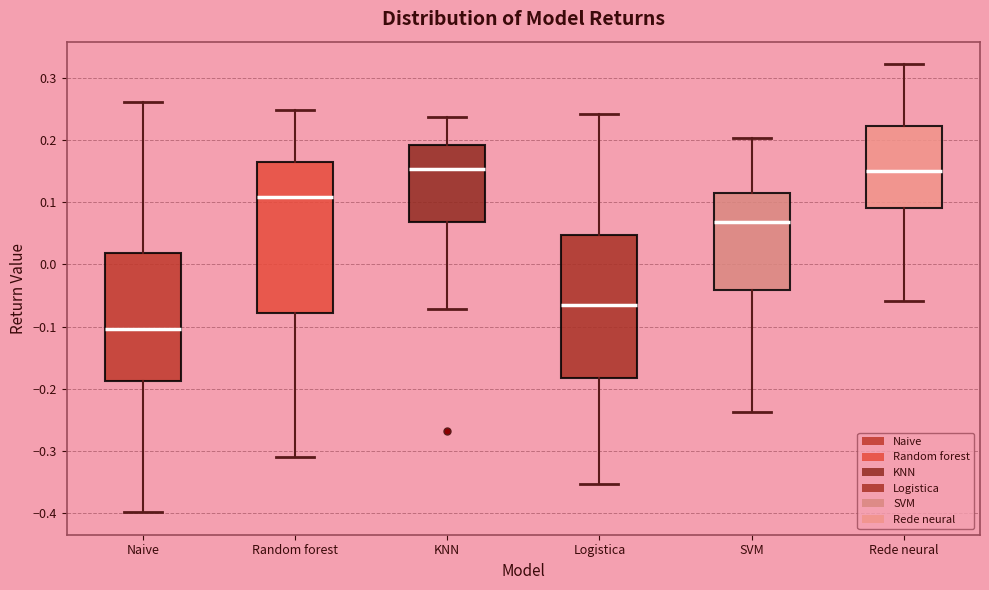

Which box has the lowest median line?

Naive